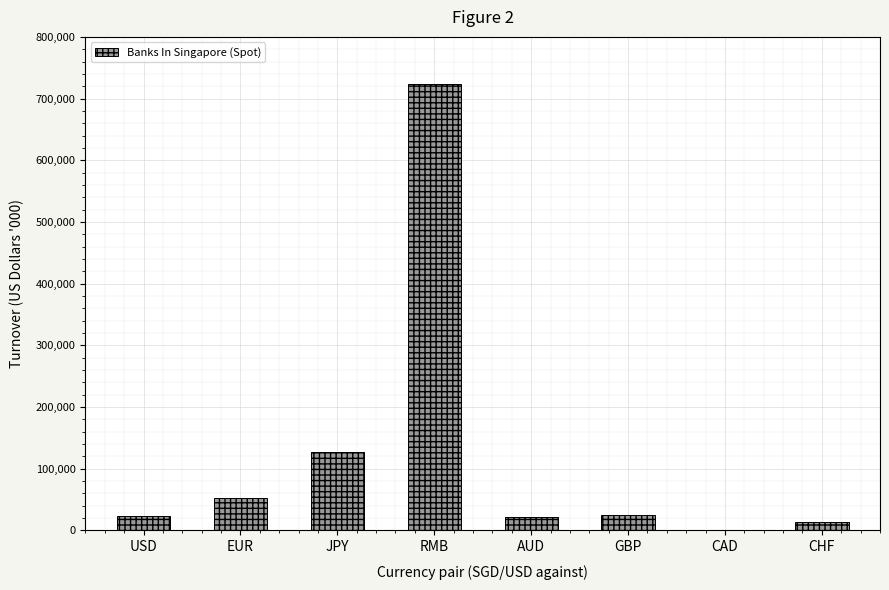

How many categories are shown in the chart?

8